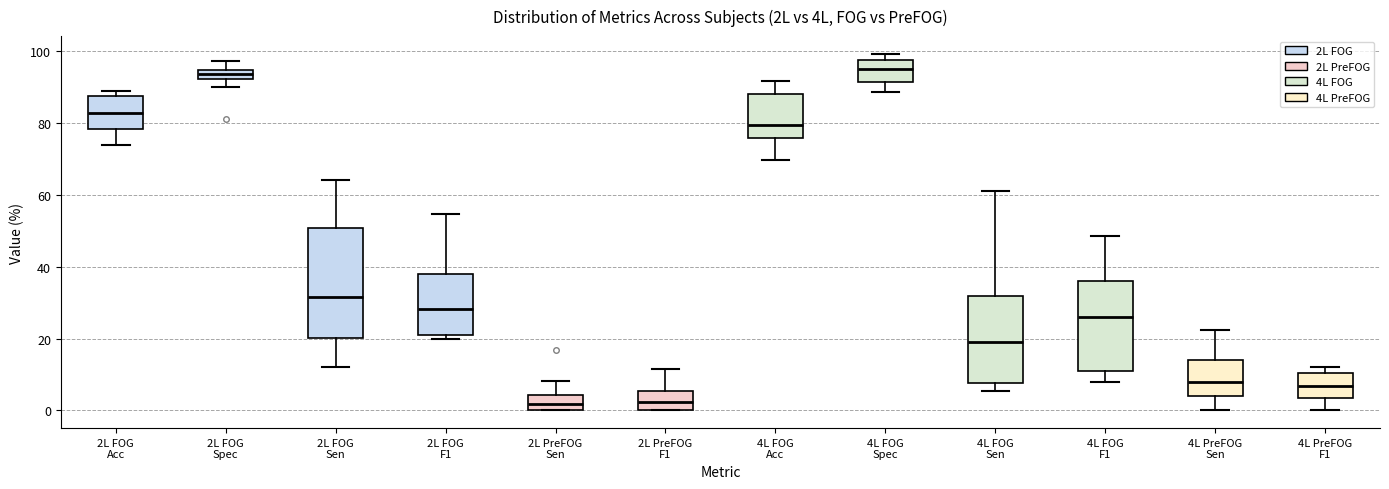

Where does the lower whisker of the box for 4L PreFOG F1 end on the y-axis? The values are not printed on the chart, so give them approximately, as read against the axis.

0